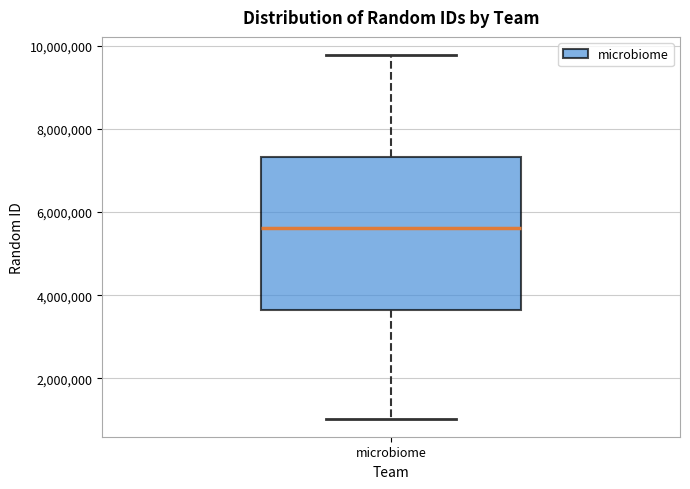

Transcribe this box plot: give where the median line is, the range the box spans, and where the two whiskers end, as read against the y-axis. The values are not printed on the chart, so give them approximately, as read against the axis.

median 5600000, box 3600000 to 7400000, whiskers 1000000 to 9800000